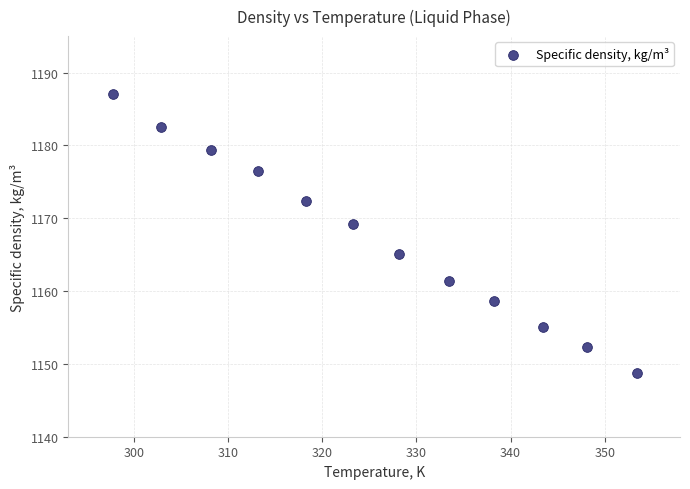

What is the range of X values (max minus min)?

55.8